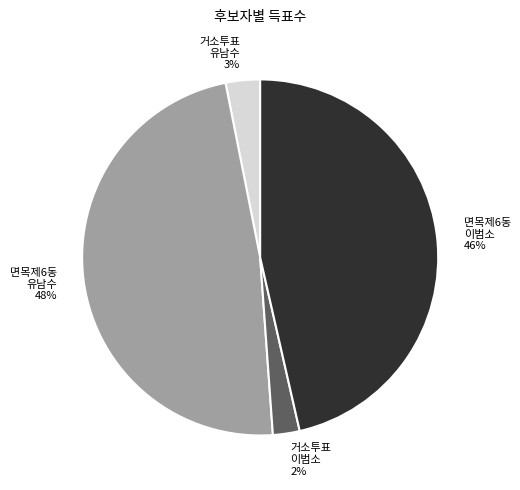

To the nearest percent, what is the difference between the largest and smallest slice percentages?

46%